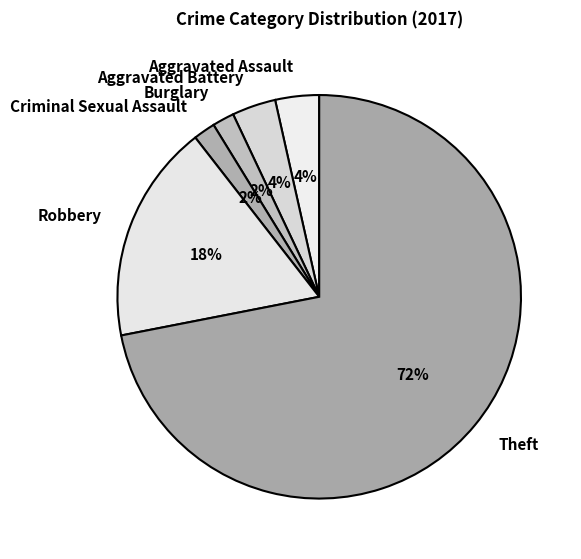

To the nearest percent, what is the average slice percentage?

17%